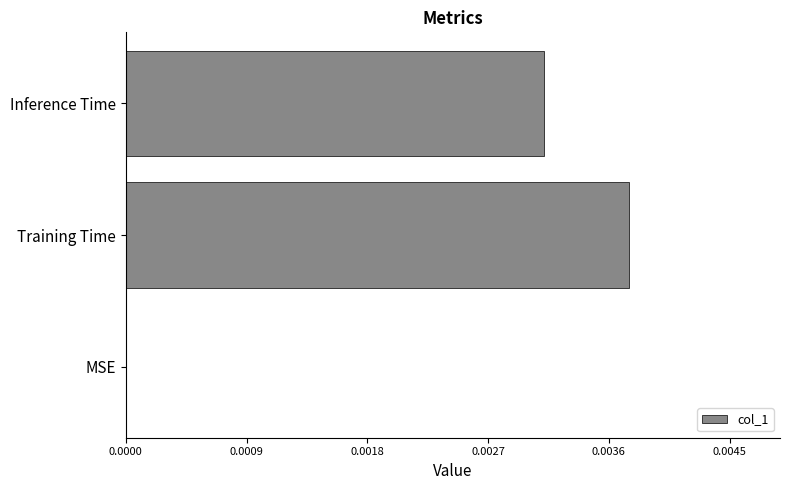

The chart shows a value of 0.0 at Inference Time. True or false?

True